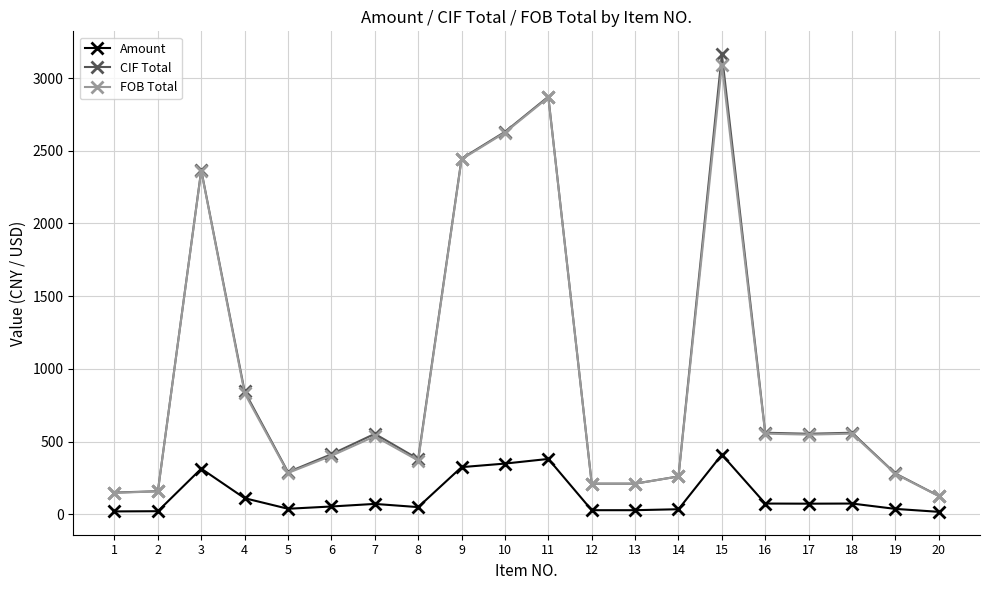

Does the chart have visible grid lines?

Yes